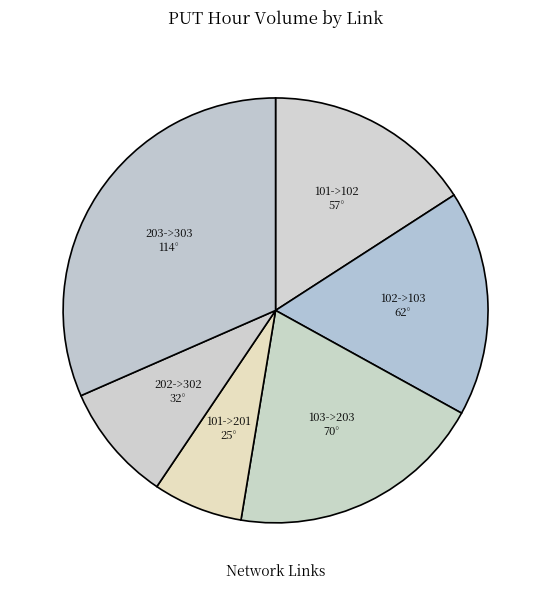

Which slice is the largest?

203->303